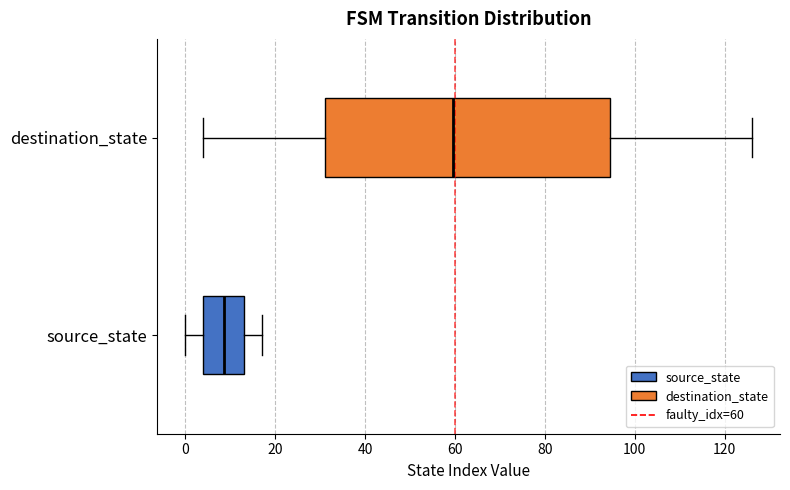

Reading bottom to top, transcribe this box plot: for each box, give where its median line is, the range the box spans, and where its two whiskers end, as read against the x-axis. The values are not printed on the chart, so give them approximately, as read against the axis.

source_state: median 8, box 4 to 14, whiskers 0 to 18
destination_state: median 60, box 32 to 94, whiskers 4 to 126